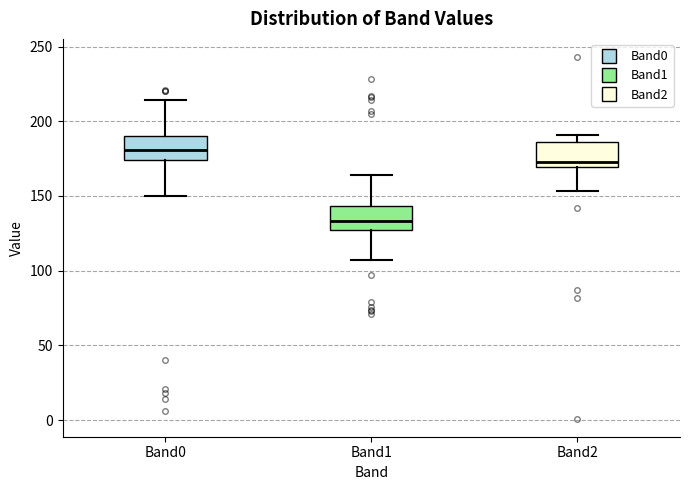

Which box's median line is the highest?

Band0